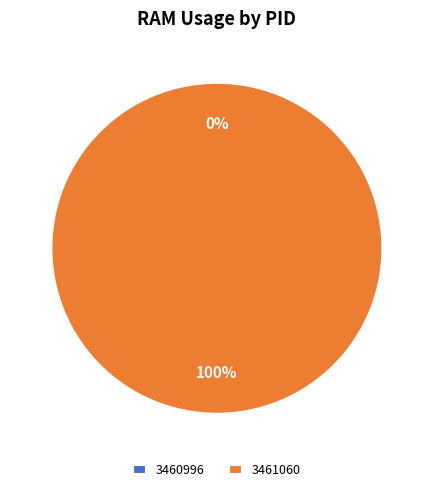

How many slices are in this pie chart?

2